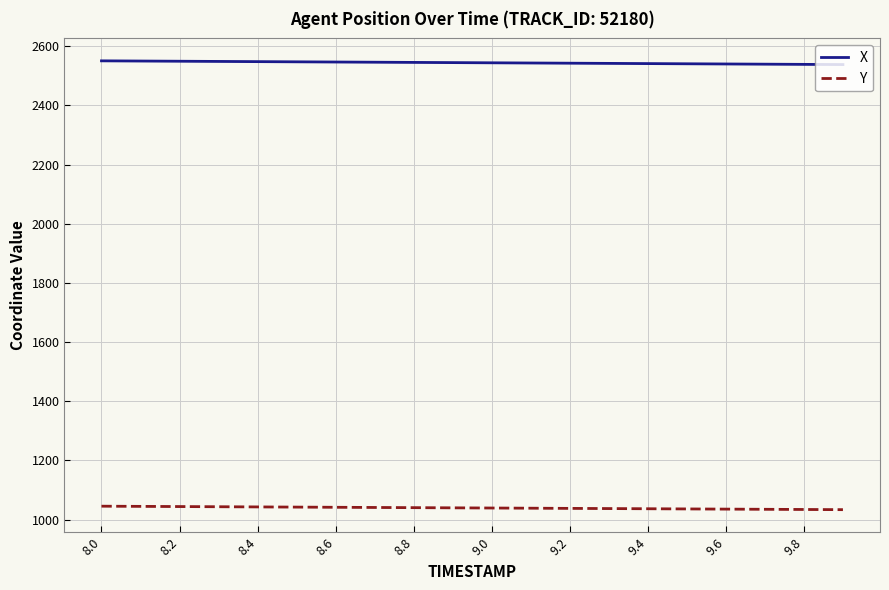

What is the smallest value displayed?

1033.6